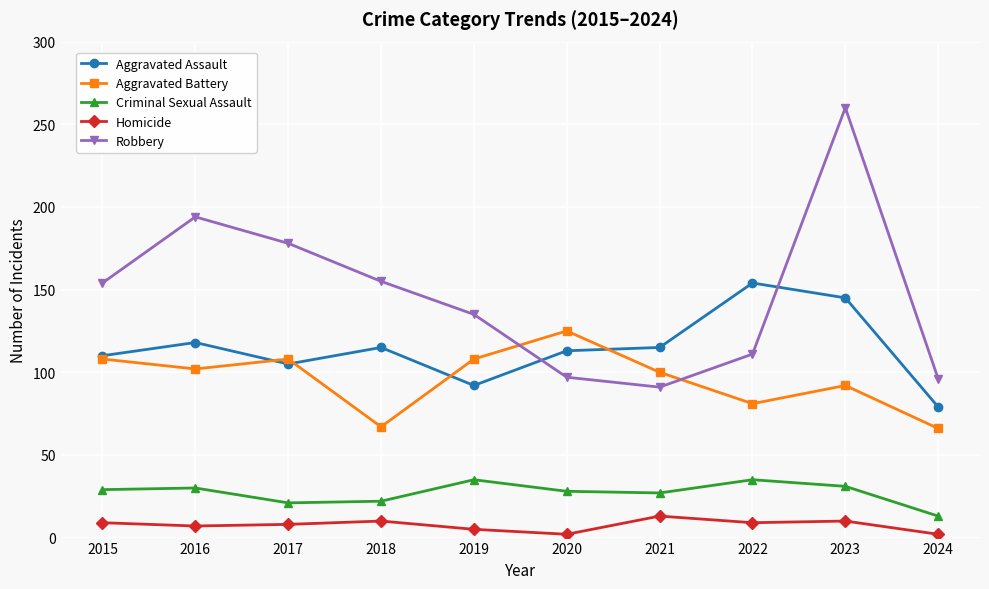

At 2022, list the series in order from smallest to largest.

Homicide, Criminal Sexual Assault, Aggravated Battery, Robbery, Aggravated Assault